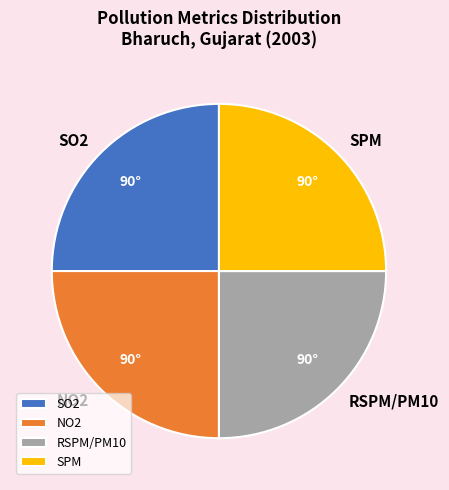

Is there any slice that represents more than half of the pie?

No